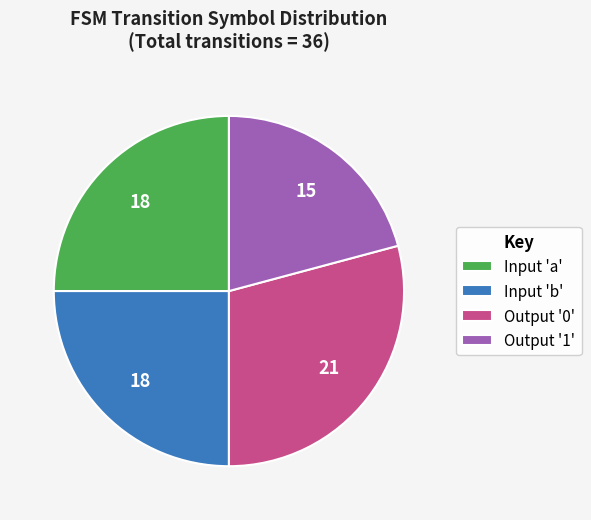

Do Output '0' and Input 'a' together represent more than half of the pie?

Yes